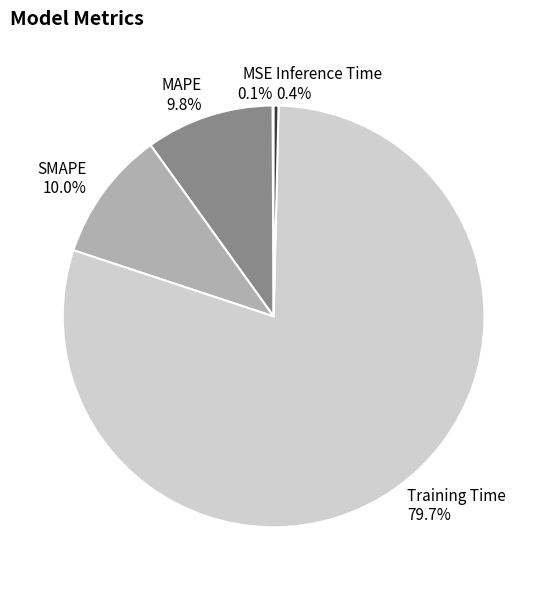

What is the largest slice in the pie chart?

Training Time